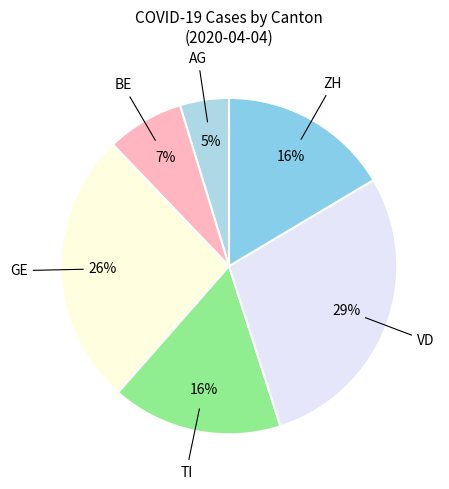

Which has a higher value, ZH or BE?

ZH